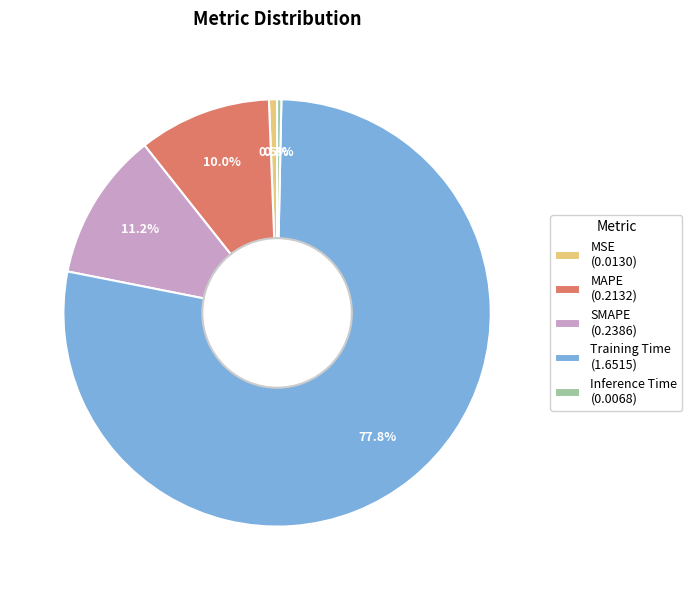

Between Training Time (1.6515) and Inference Time (0.0068), which is larger?

Training Time (1.6515)